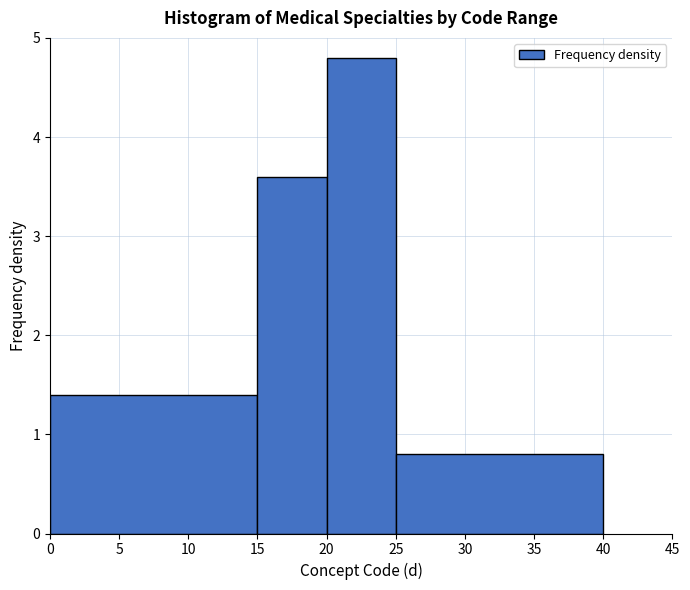

What is the height of the bar covering 0 to 15 on the x-axis? The values are not printed on the chart, so give them approximately, as read against the axis.

1.4